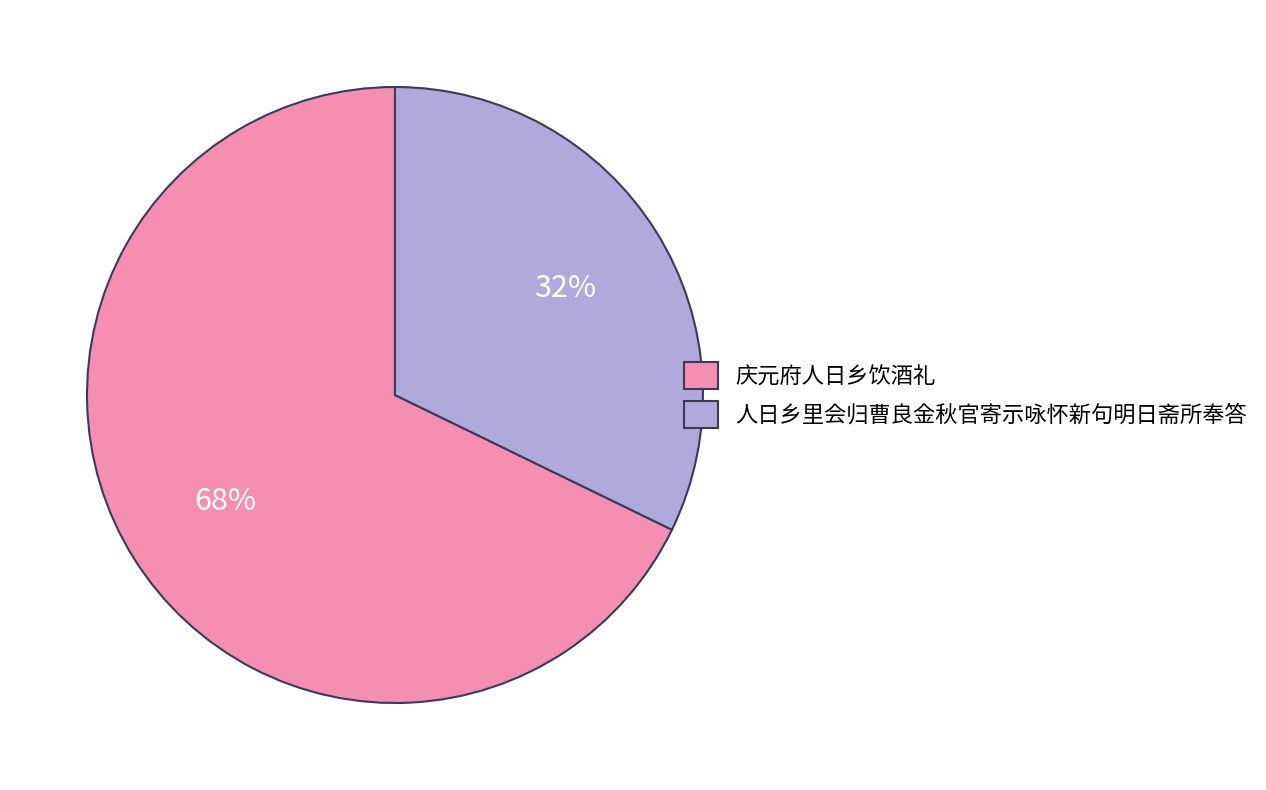

How many slices are in this pie chart?

2